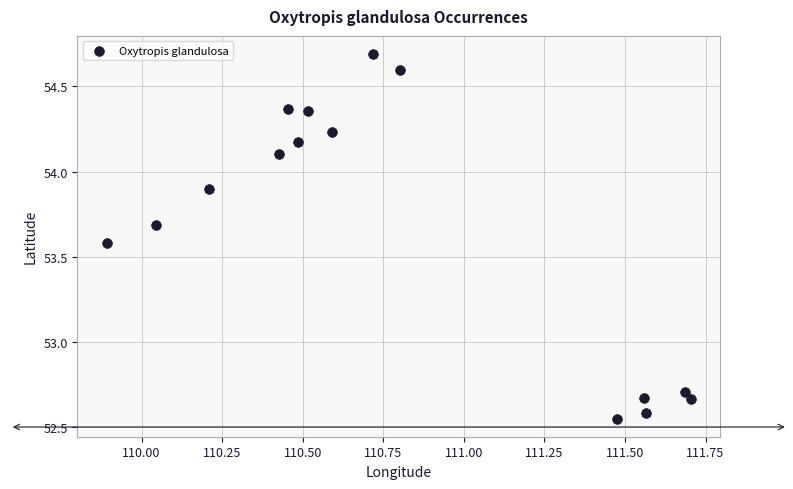

What is the range of Y values (max minus min)?

2.1